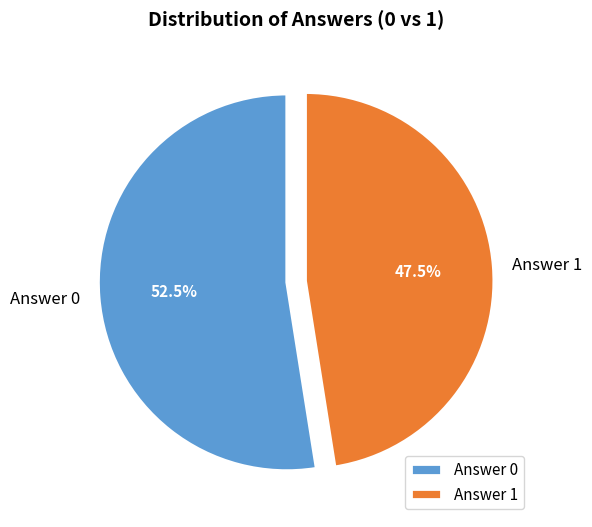

Which slice is the largest?

Answer 0